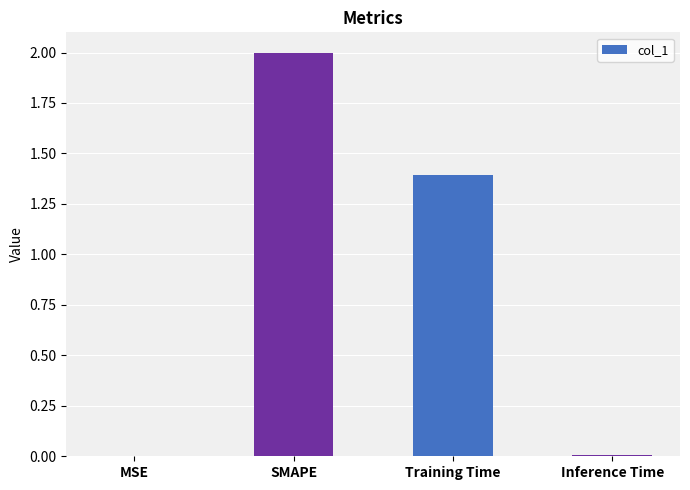

At which category does the chart reach its peak across all series?

SMAPE